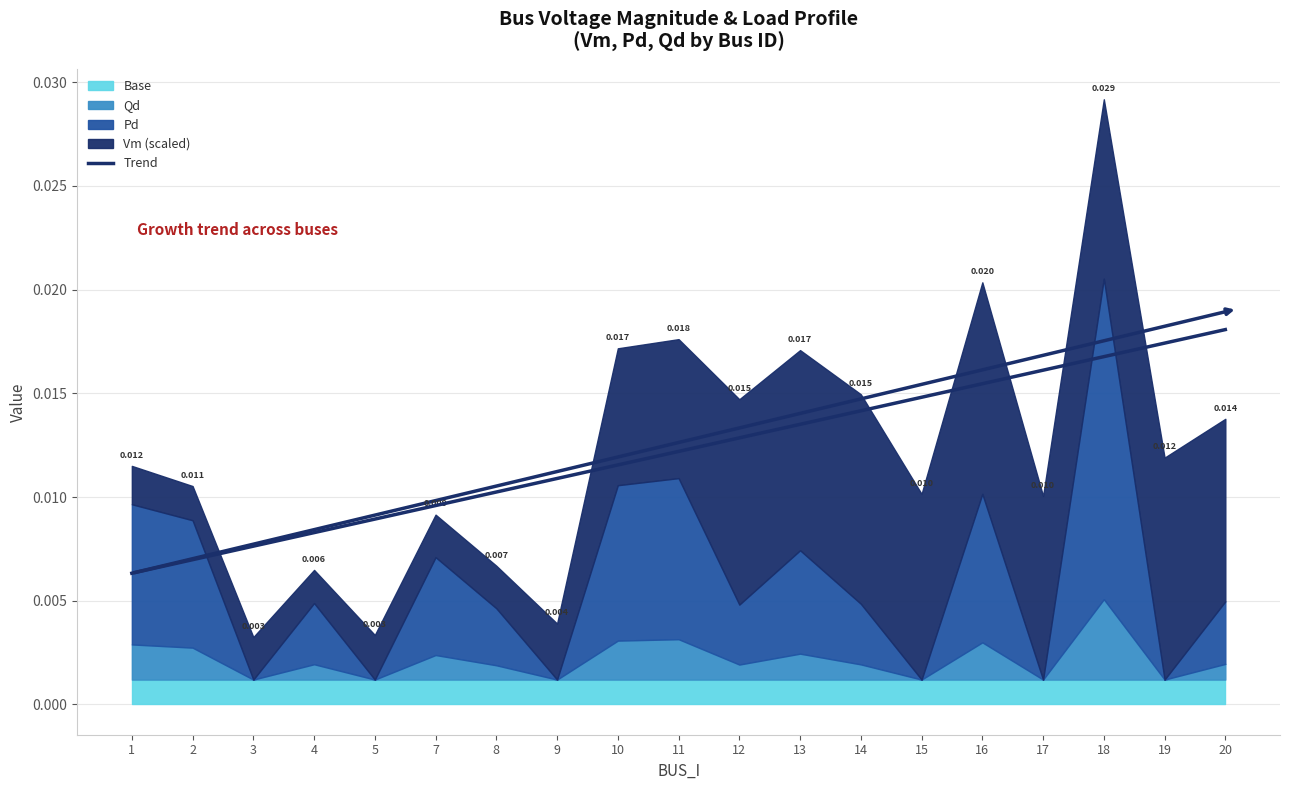

The chart shows a value of 0.0 at 20. True or false?

False